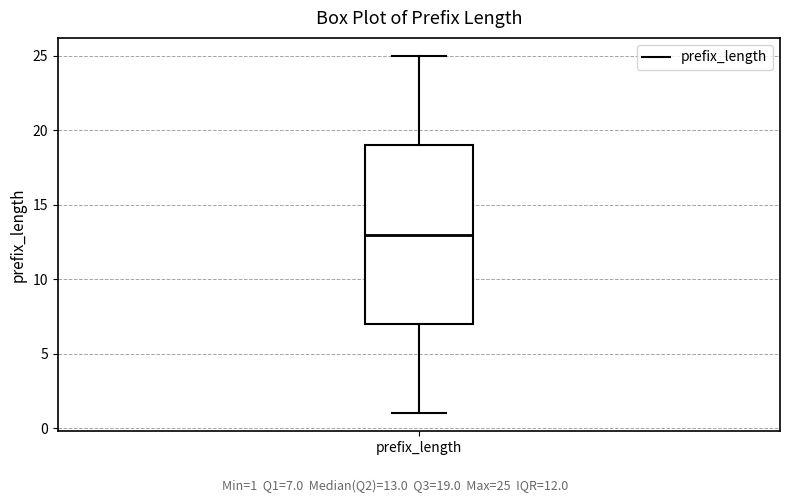

Where does the upper whisker of the box for prefix_length end on the y-axis? The values are not printed on the chart, so give them approximately, as read against the axis.

25